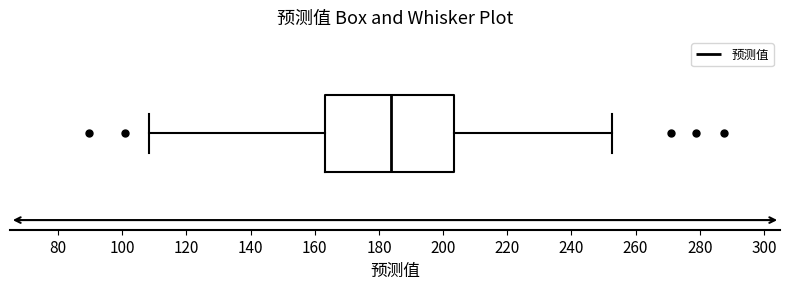

Read this box plot against the x-axis: the position of the median line, the range covered by the box, and the ends of both whiskers. The values are not printed on the chart, so give them approximately, as read against the axis.

median 184, box 164 to 204, whiskers 108 to 252